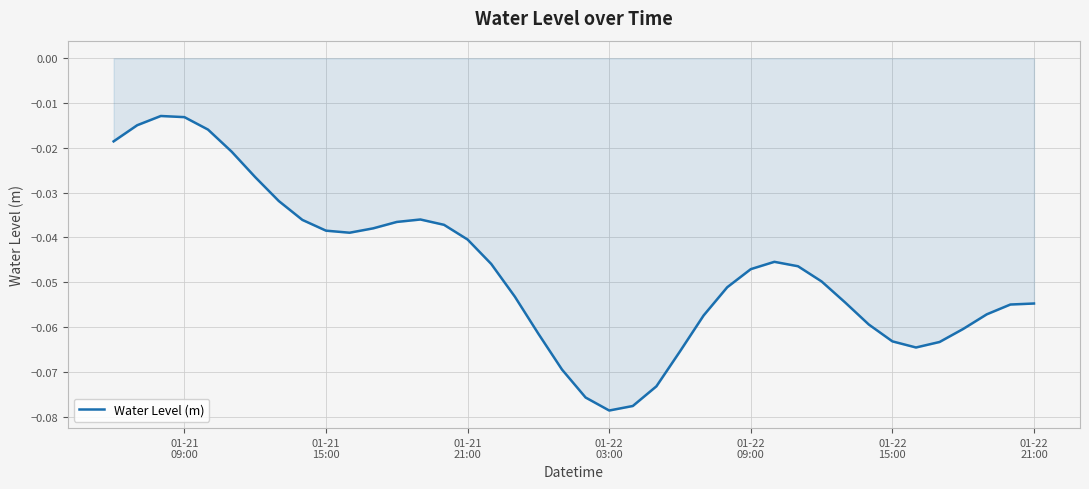

Reading left to right, what are all the values shown in this chart?

-0.0	-0.0	-0.0	-0.0	-0.0	-0.0	-0.0	-0.0	-0.0	-0.0	-0.0	-0.0	-0.0	-0.0	-0.0	-0.0	-0.0	-0.1	-0.1	-0.1	-0.1	-0.1	-0.1	-0.1	-0.1	-0.1	-0.1	-0.0	-0.0	-0.0	-0.0	-0.1	-0.1	-0.1	-0.1	-0.1	-0.1	-0.1	-0.1	-0.1